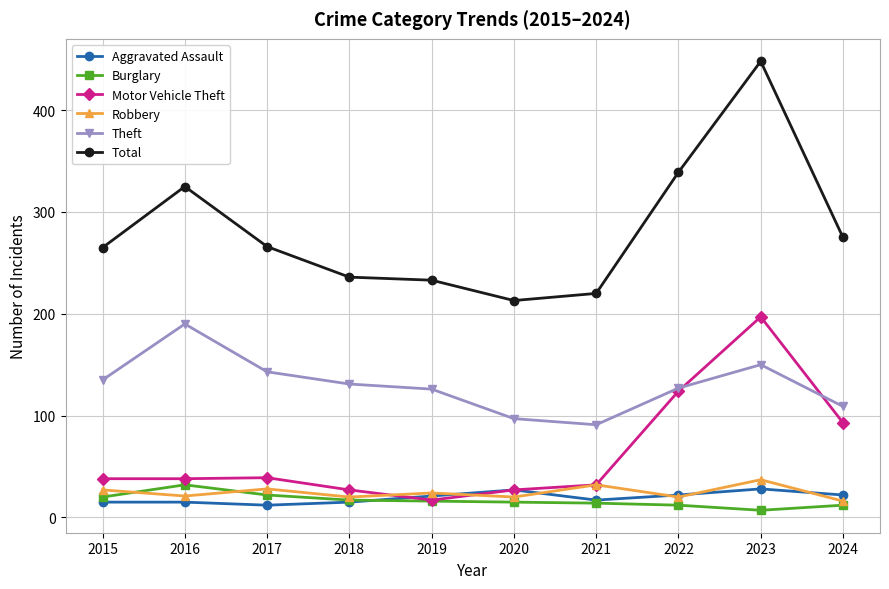

Between 2018 and 2024, which series saw the biggest shift?

Motor Vehicle Theft